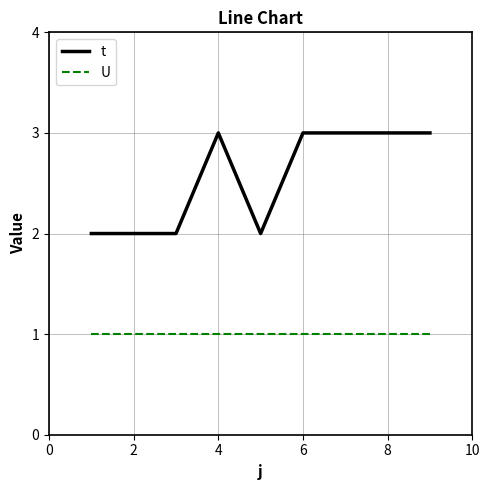

Rank the series by their average value, from lowest to highest.

U, t